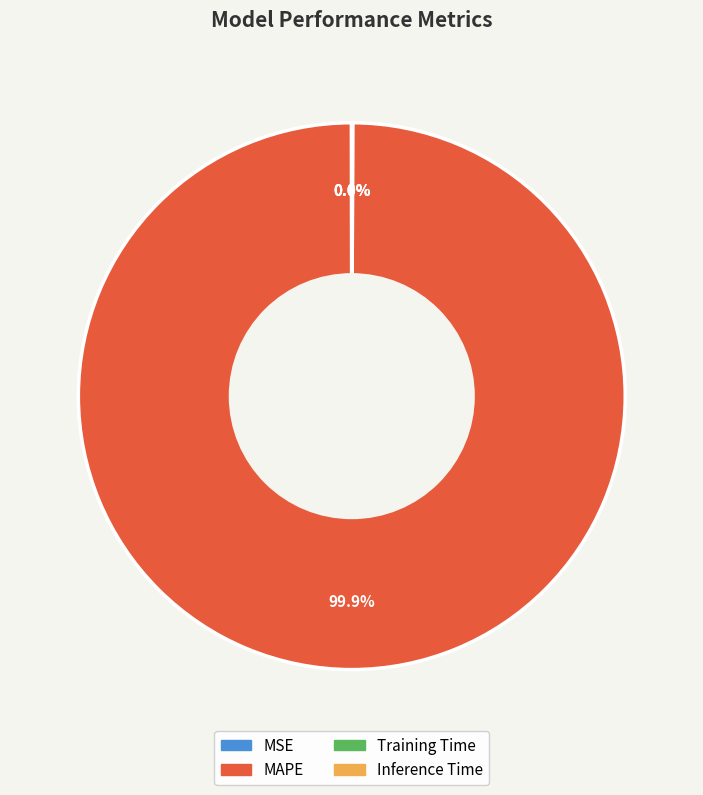

What is the largest slice in the pie chart?

MAPE